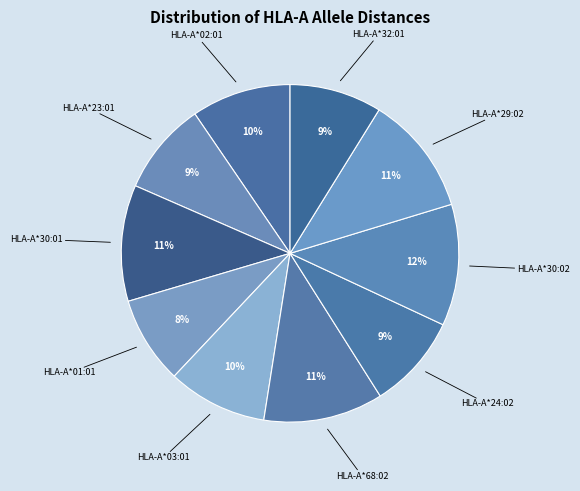

How many slices are in this pie chart?

10